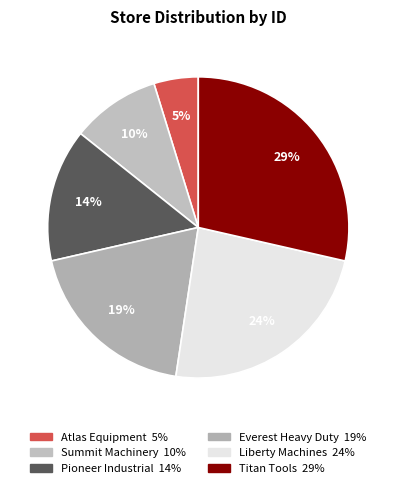

Which category has the biggest portion of the pie?

Titan Tools